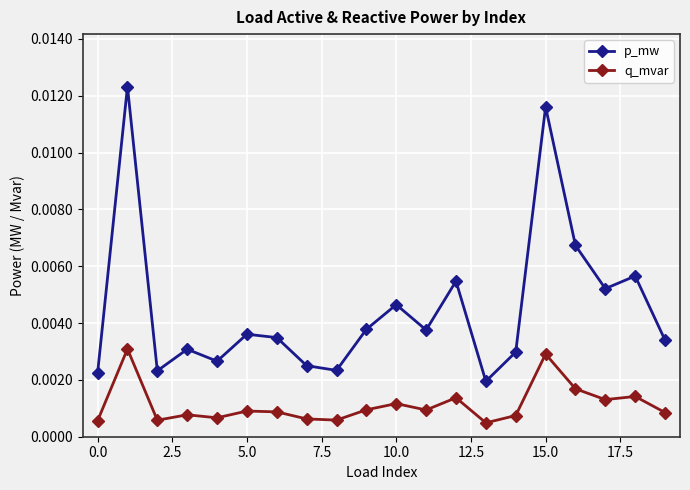

In p_mw, how many points are lower than both neighbors (excluding endpoints)?

6